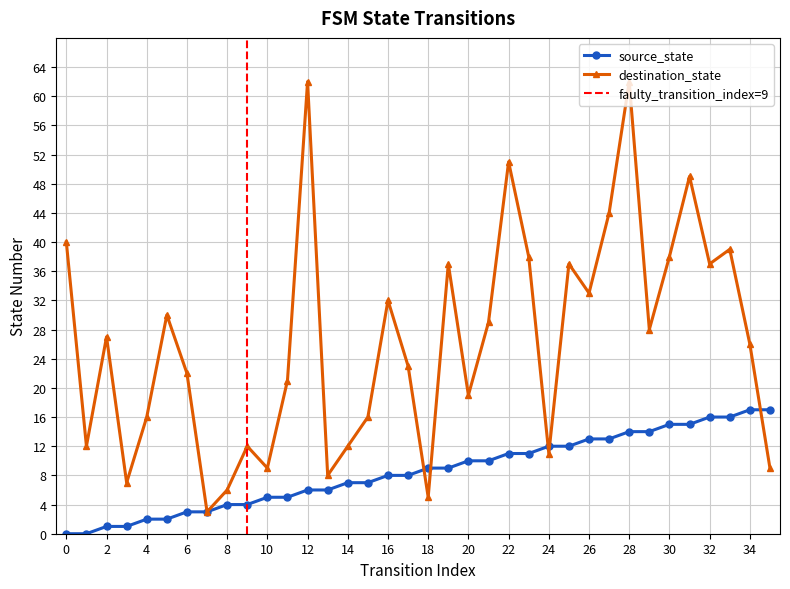

Is it true that destination_state equals 49 at 25?

False